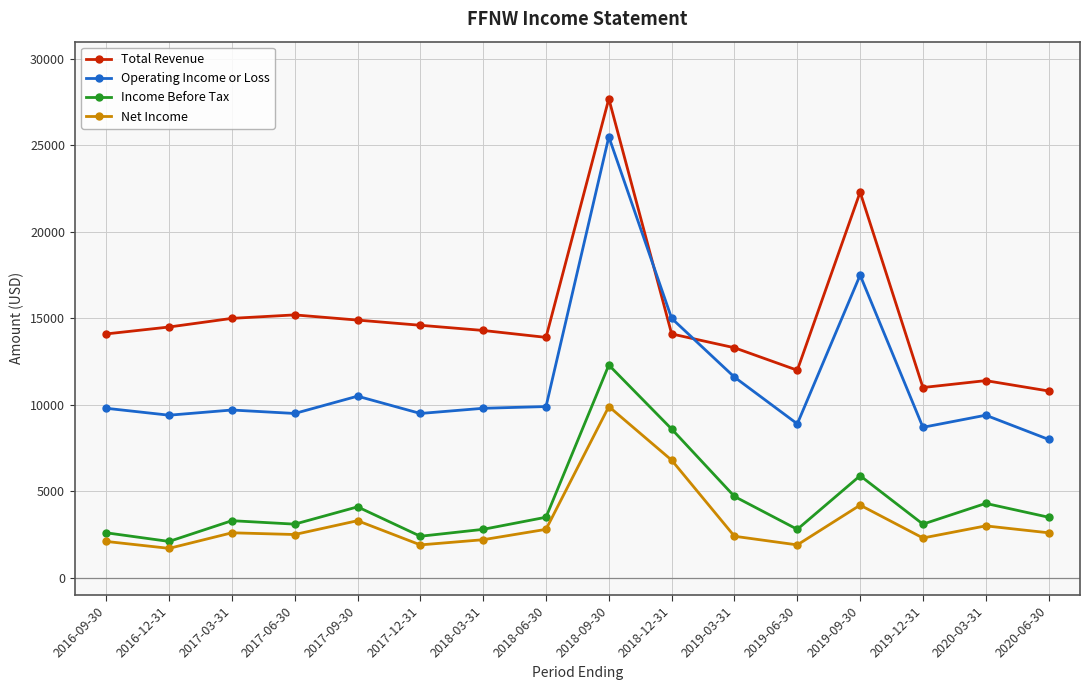

At how many categories does at least one series exceed 4211?

16